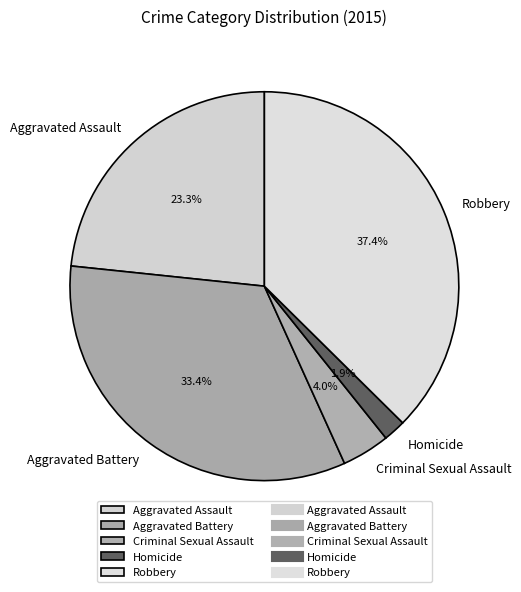

Is there any slice that represents more than half of the pie?

No